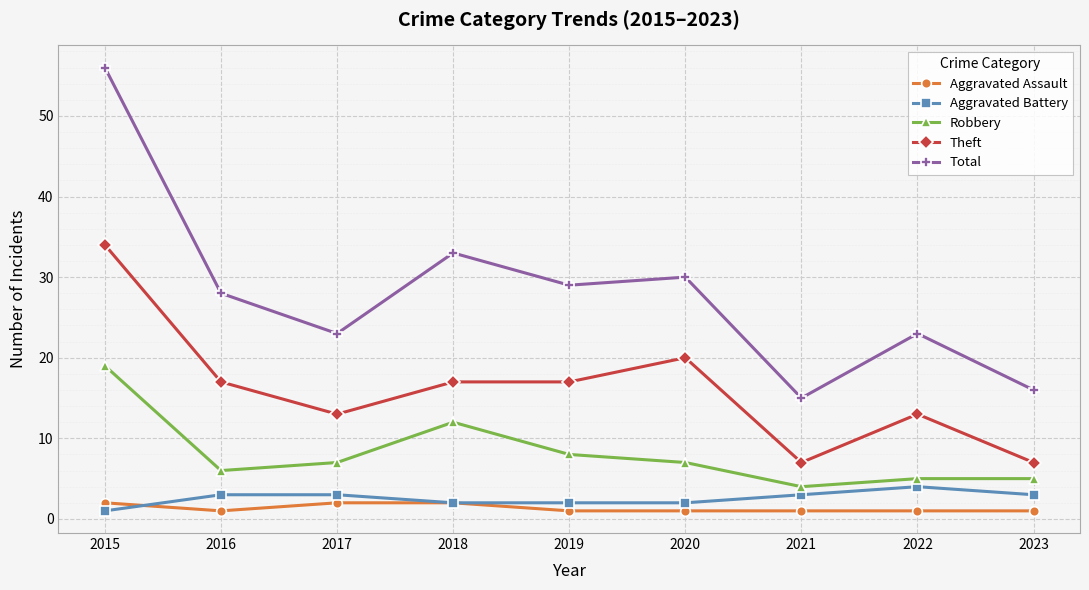

How many interior local valleys does the Total series have?

3